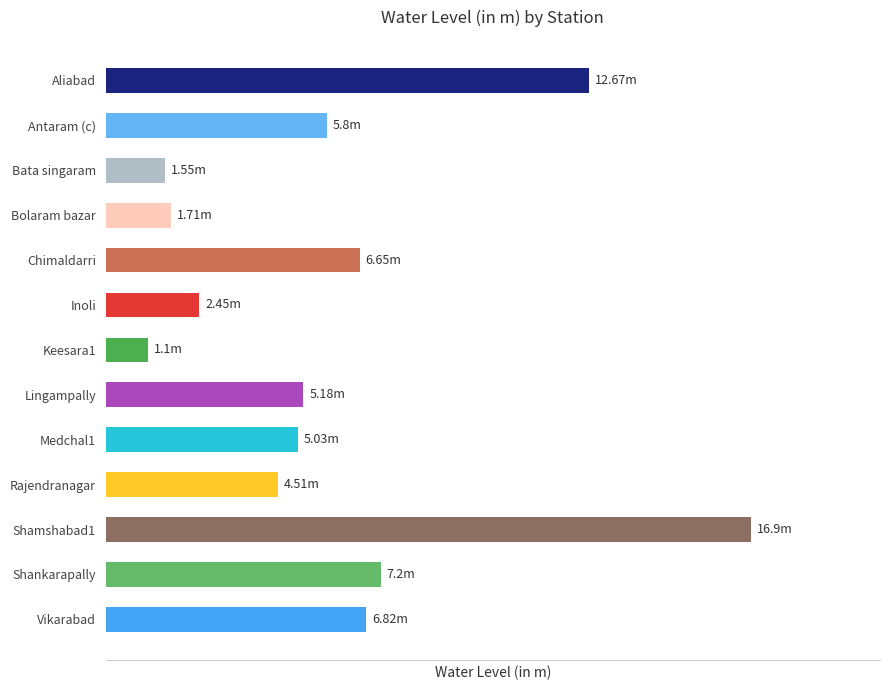

Are the bars horizontal?

Yes